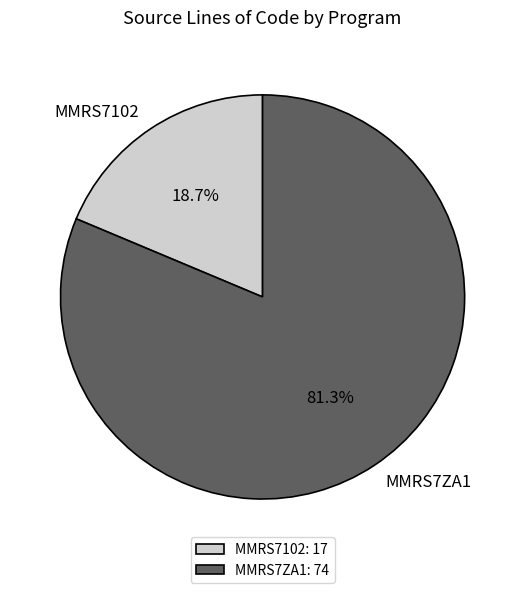

To the nearest percent, what is the difference between the MMRS7102 and MMRS7ZA1 slice percentages?

63%